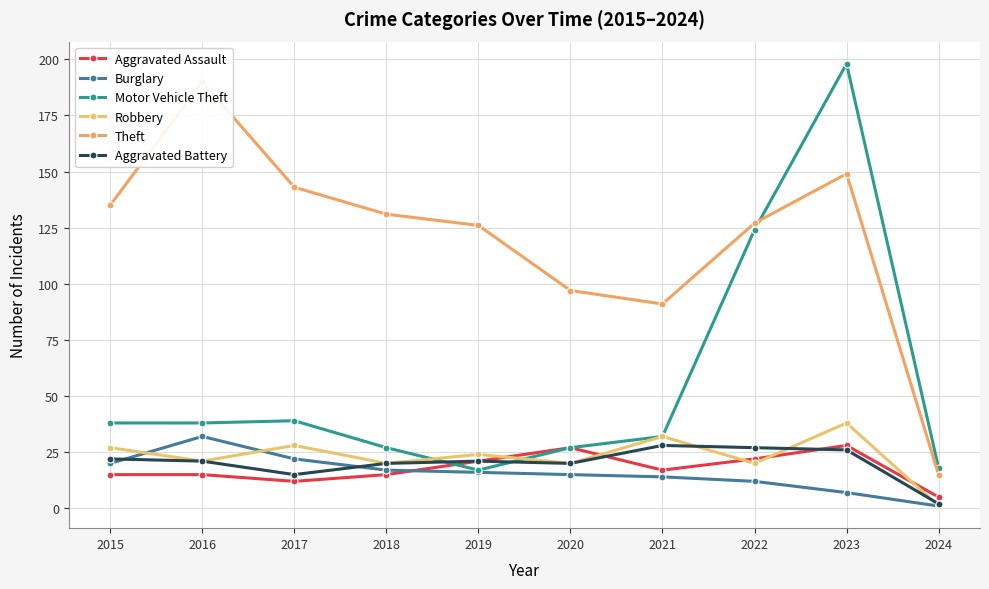

What is the difference between the maximum and second lowest values in the Burglary series?

25